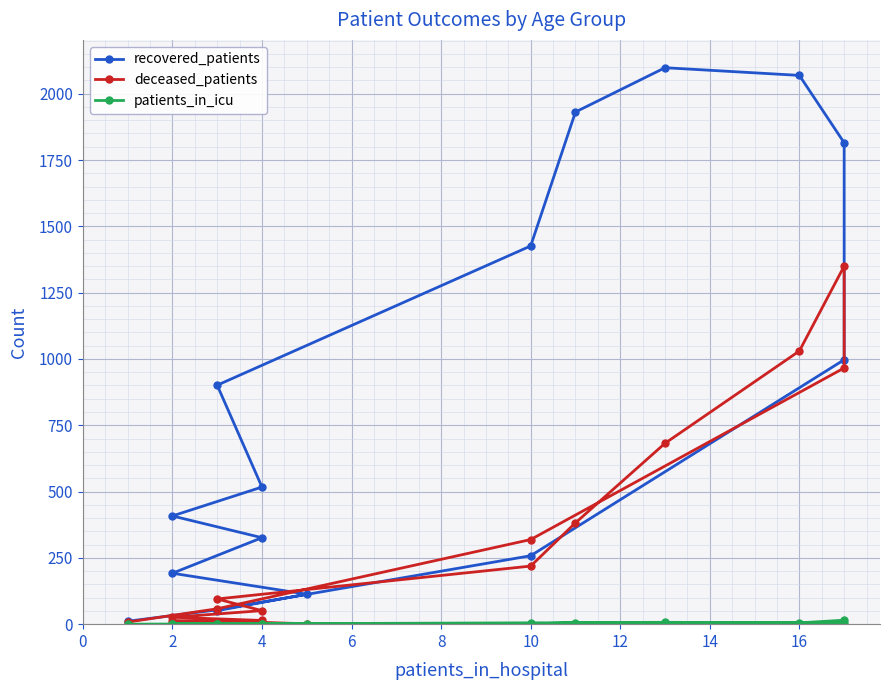

Which series changed the most between 4 and 10?

recovered_patients